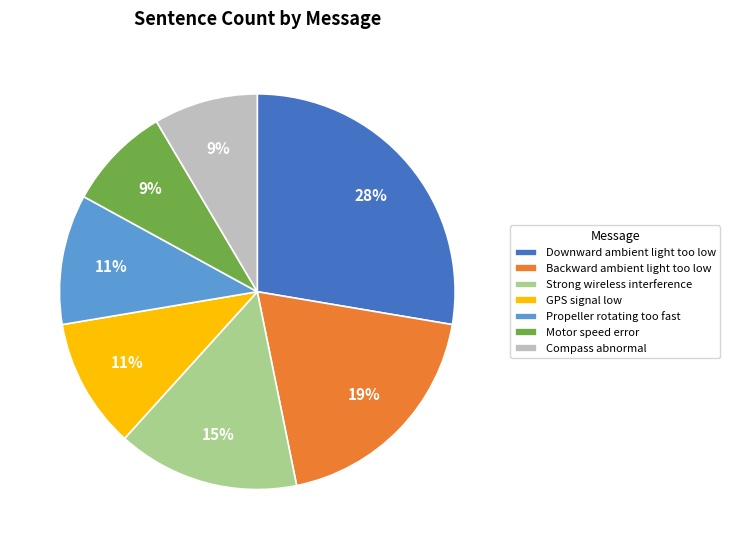

How many slices are in this pie chart?

7